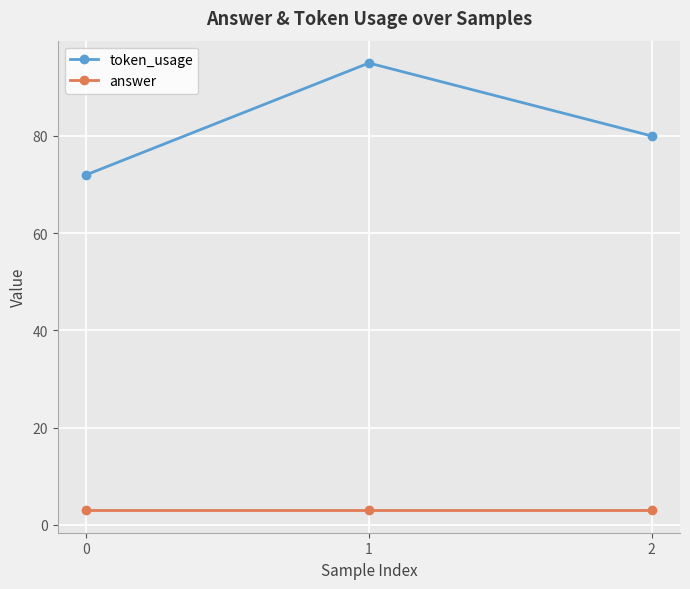

Which series has the largest total across all categories?

token_usage